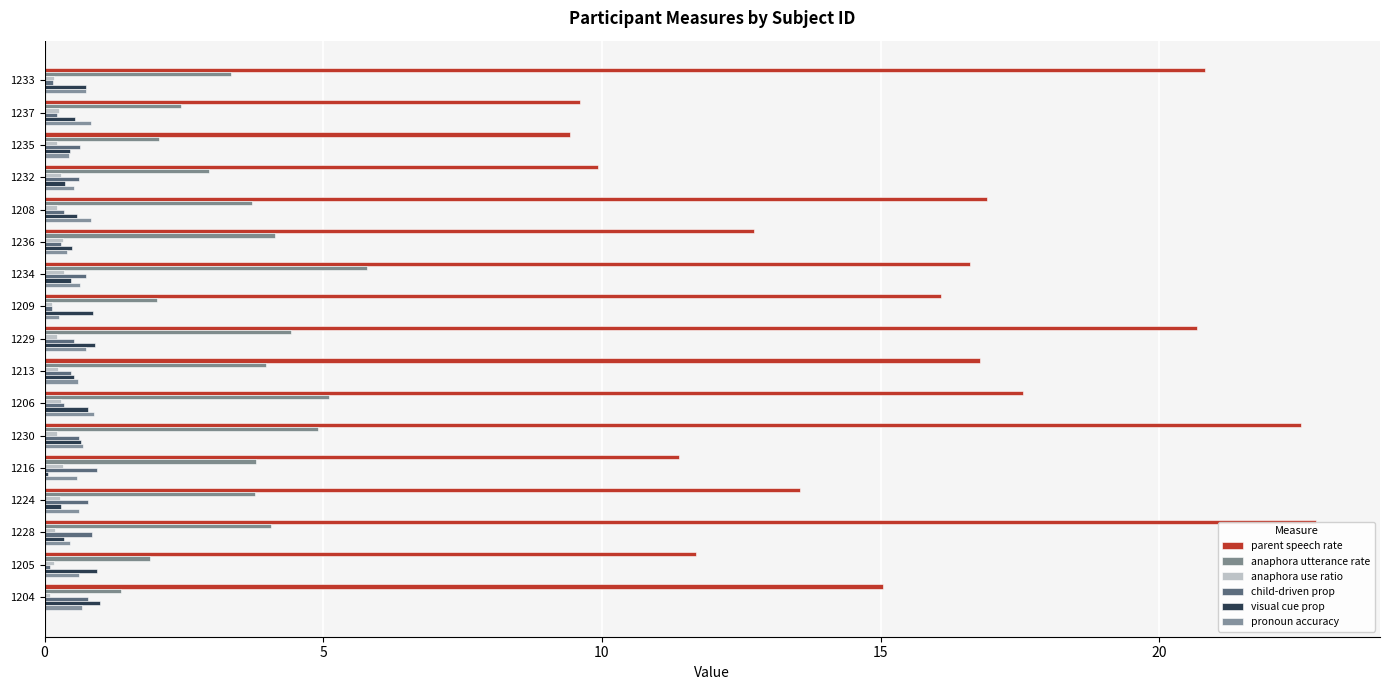

At how many categories does at least one series exceed 7?

17